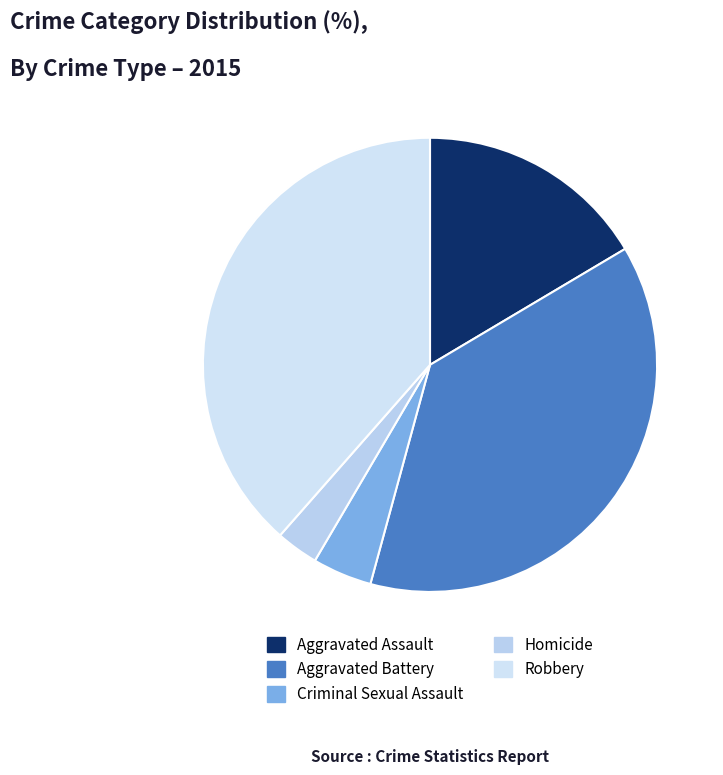

To the nearest percent, what portion does Homicide represent?

3%